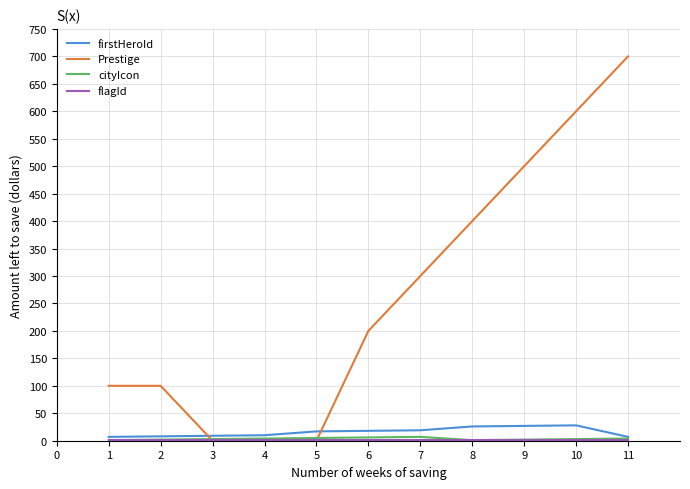

At which category is the sum across all series the highest?

11